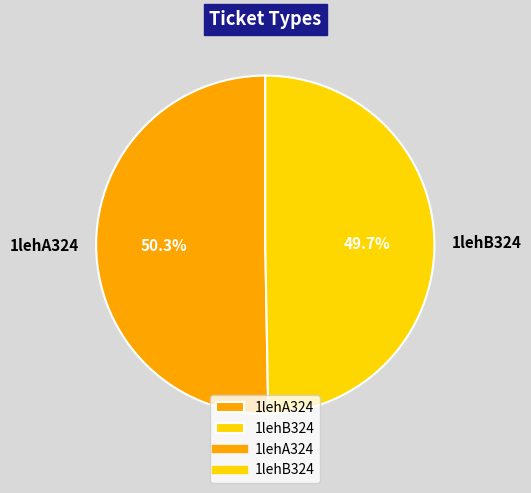

Is there a majority slice in this chart?

Yes